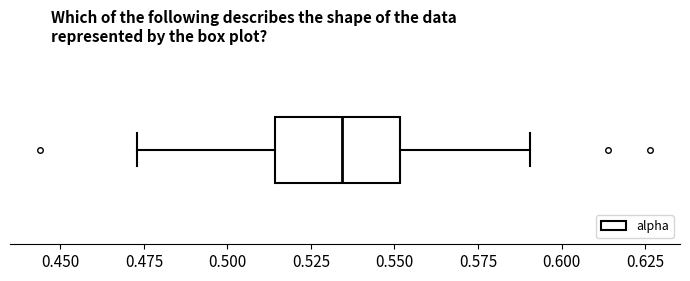

Transcribe this box plot: give where the median line is, the range the box spans, and where the two whiskers end, as read against the x-axis. The values are not printed on the chart, so give them approximately, as read against the axis.

median 0.535, box 0.515 to 0.550, whiskers 0.475 to 0.590